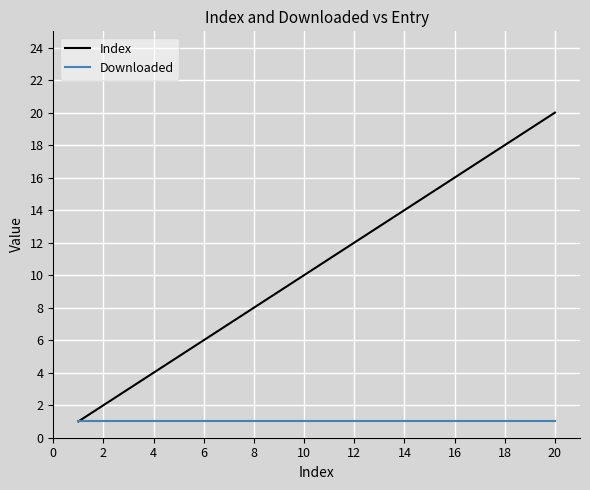

What is the greatest value displayed?

20